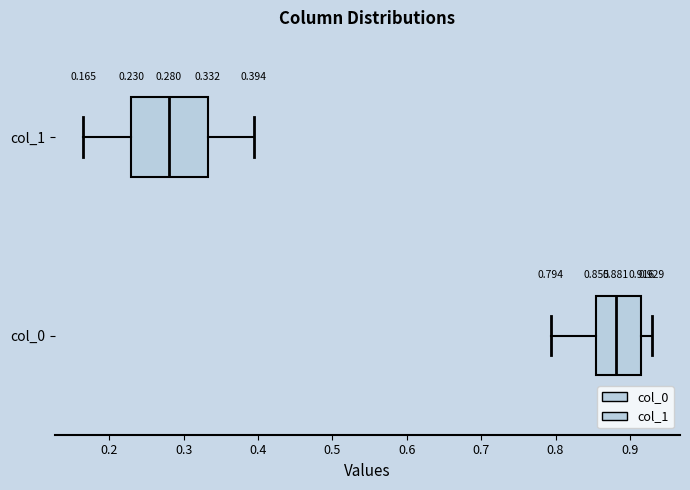

Comparing the boxes themselves (not the whiskers), which one is the widest?

col_1